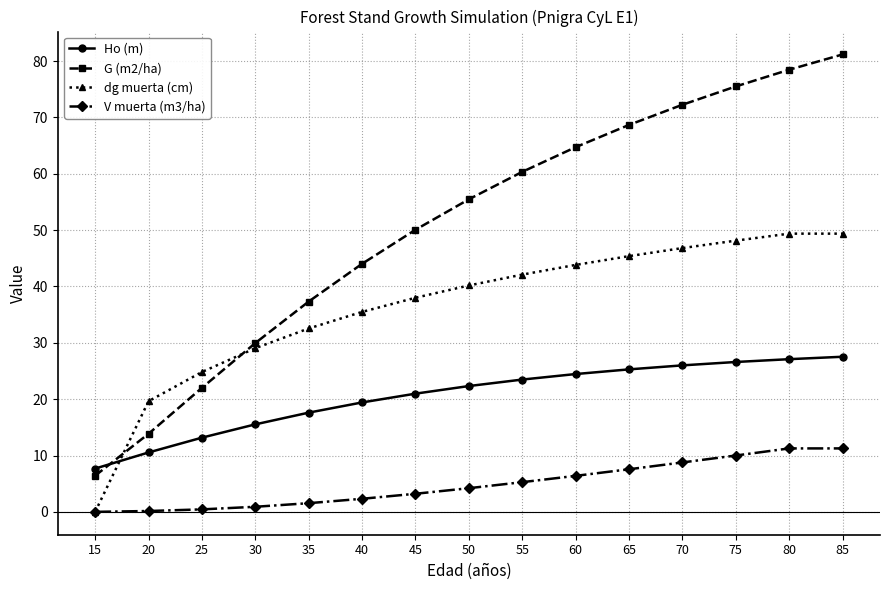

True or false: Ho (m) and V muerta (m3/ha) intersect in this chart.

False